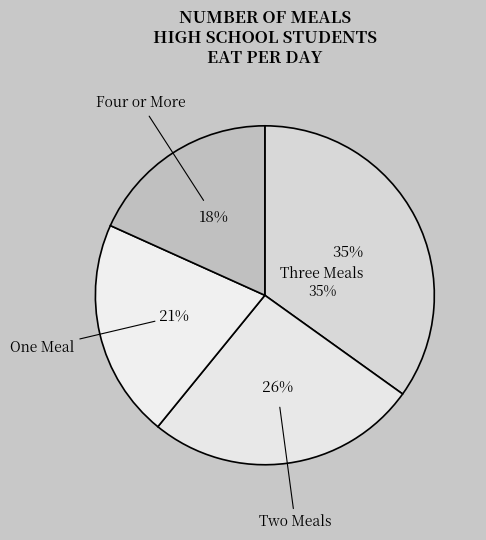

What is the ratio of the value at 1 to the value at 4?

1.9